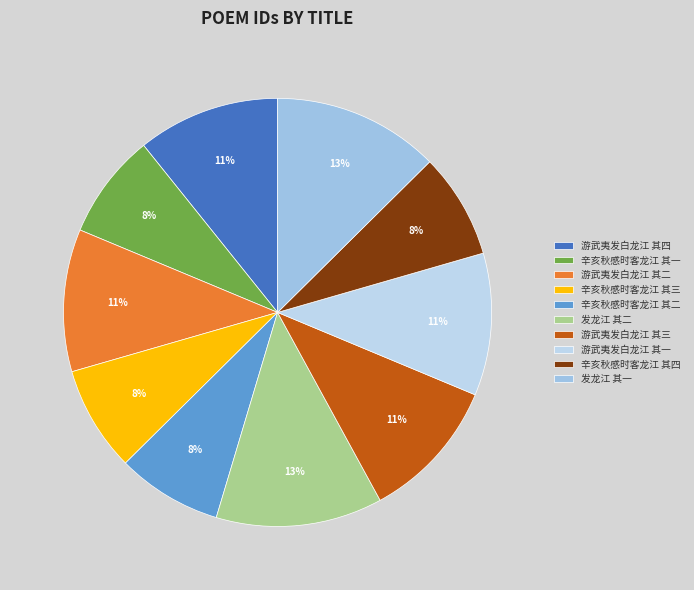

To the nearest percent, what is the combined percentage of 游武夷发白龙江 其二 and 辛亥秋感时客龙江 其二?

19%